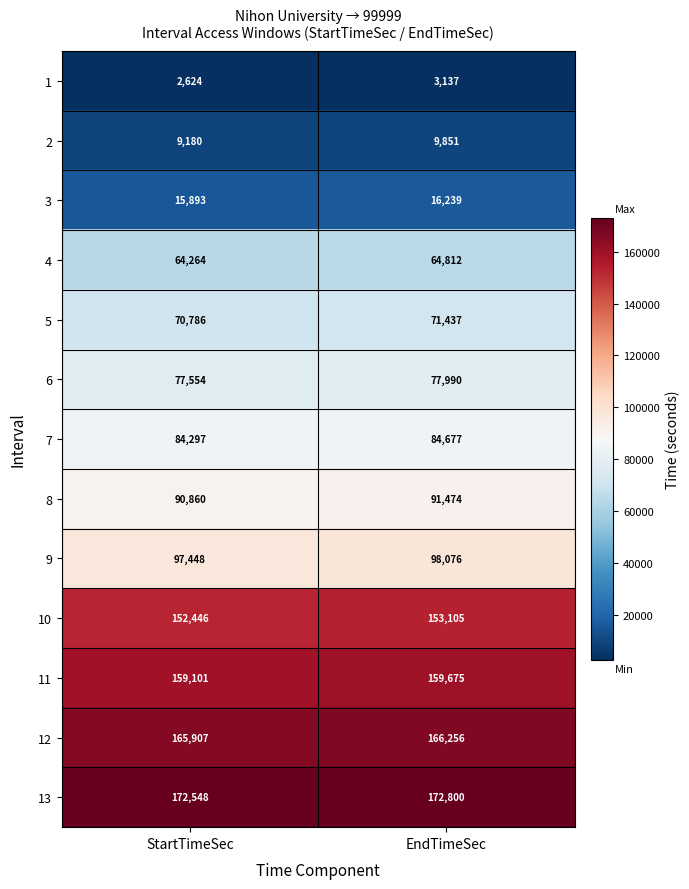

Where is 5 nearest to the value 71111?

StartTimeSec